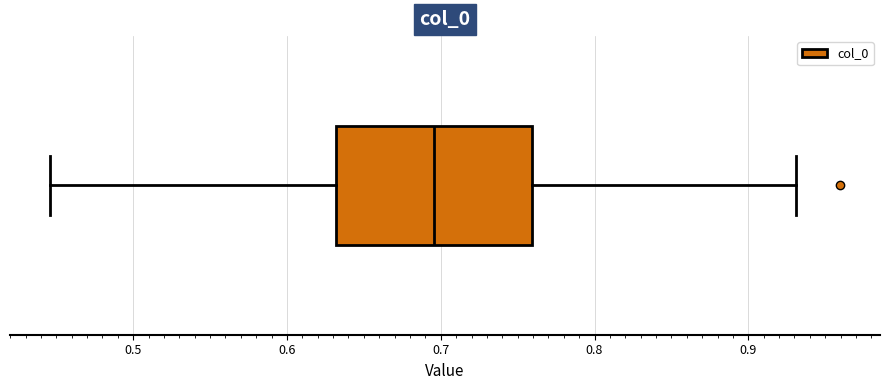

Read this box plot against the x-axis: the position of the median line, the range covered by the box, and the ends of both whiskers. The values are not printed on the chart, so give them approximately, as read against the axis.

median 0.70, box 0.63 to 0.76, whiskers 0.45 to 0.93